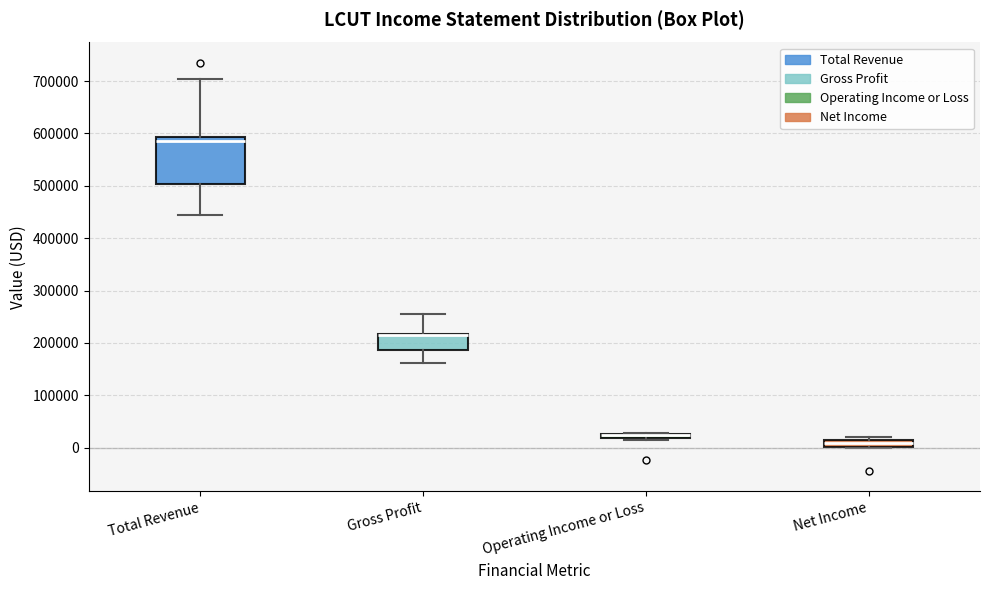

Which box is the tallest, from its lower edge to its upper edge?

Total Revenue